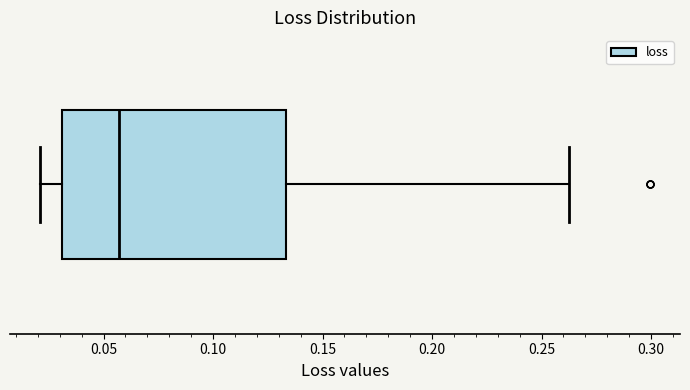

Transcribe this box plot: give where the median line is, the range the box spans, and where the two whiskers end, as read against the x-axis. The values are not printed on the chart, so give them approximately, as read against the axis.

median 0.055, box 0.030 to 0.135, whiskers 0.020 to 0.260